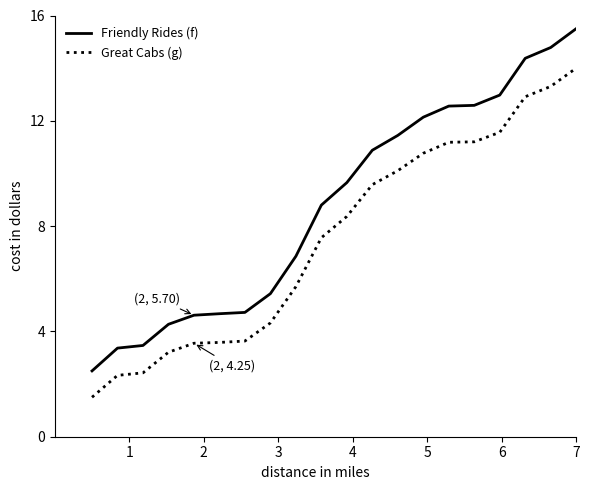

What is the average value of the Great Cabs (g) series?

7.5